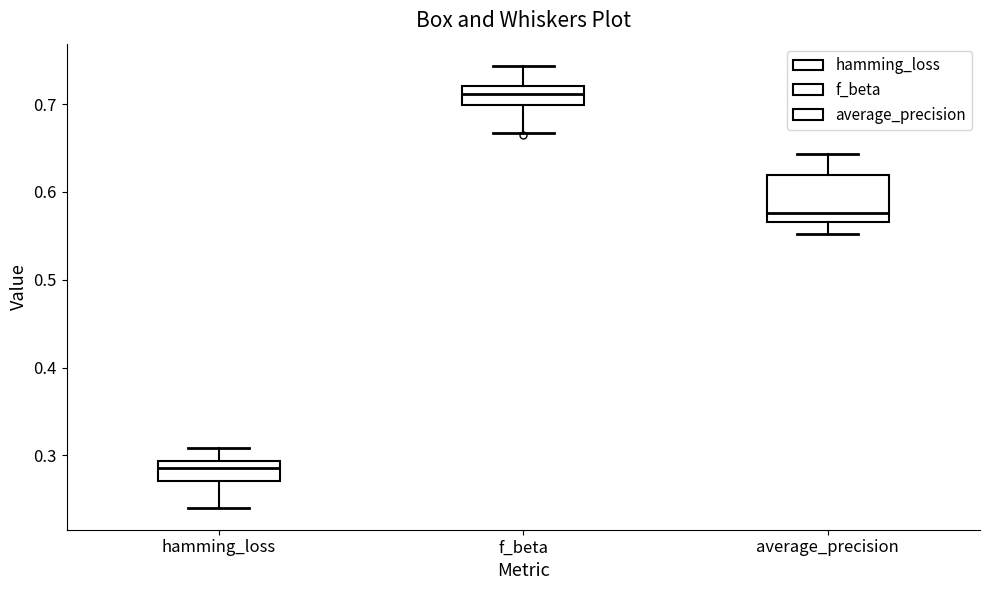

Where does the median line of the box for average_precision sit on the y-axis? The values are not printed on the chart, so give them approximately, as read against the axis.

0.58